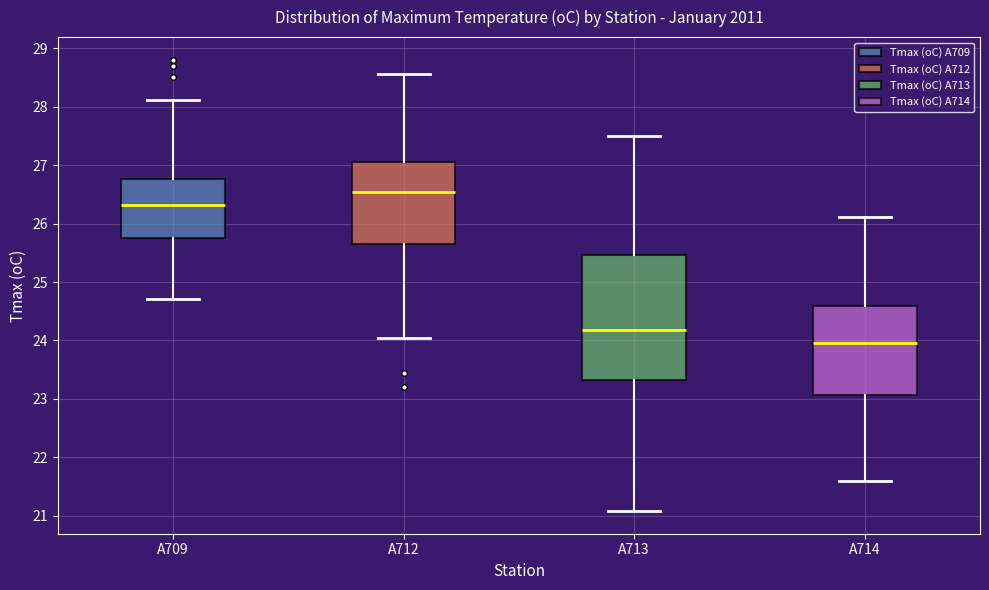

Which box is the tallest, from its lower edge to its upper edge?

A713